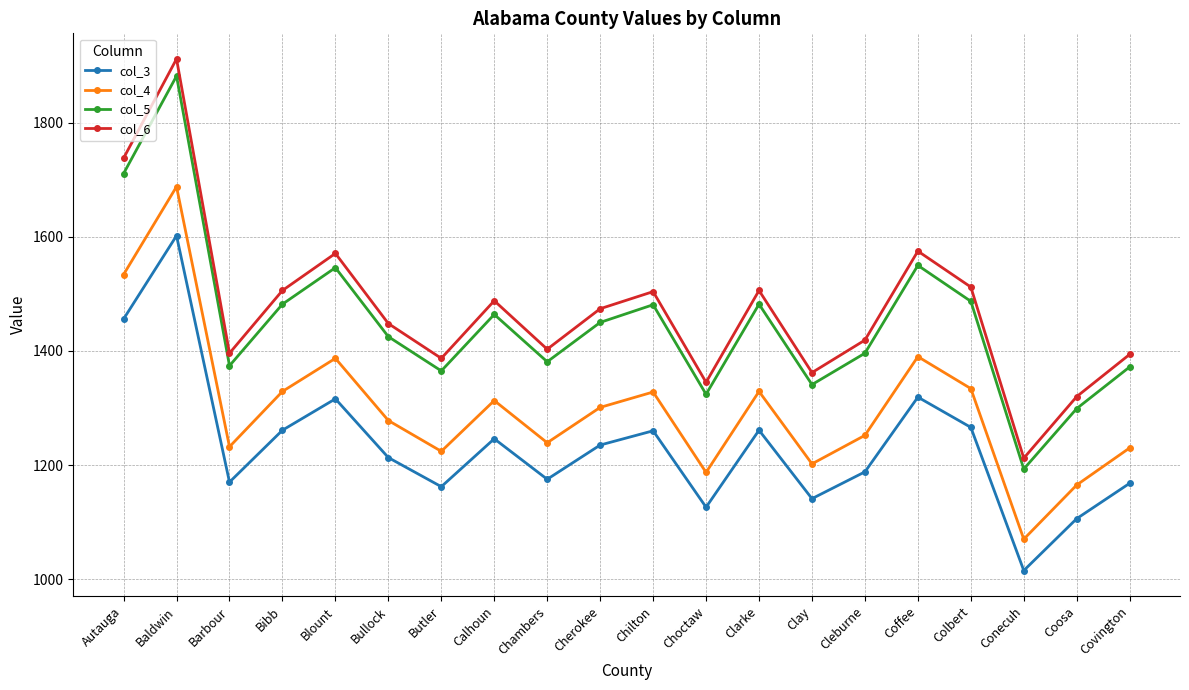

Which series changed the most between Calhoun and Conecuh?

col_6